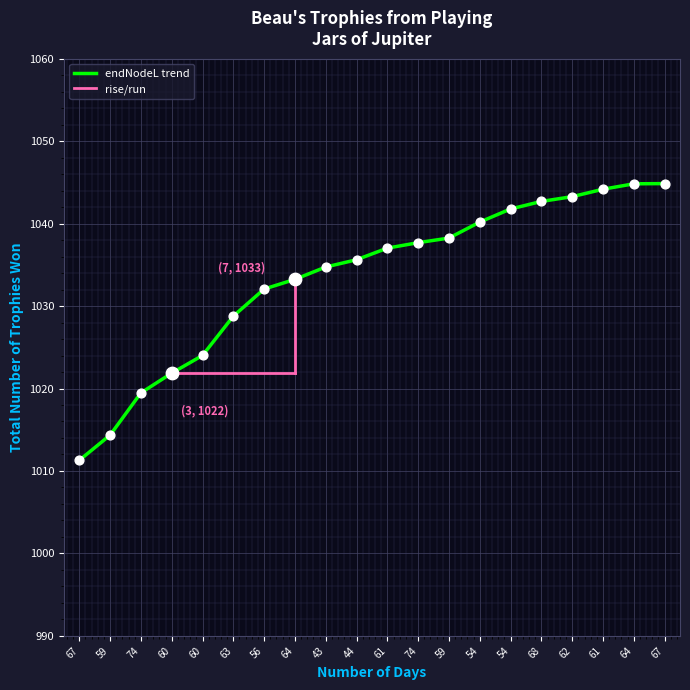

Approximately how many times larger is the value at 60 compared to 61?

1.0